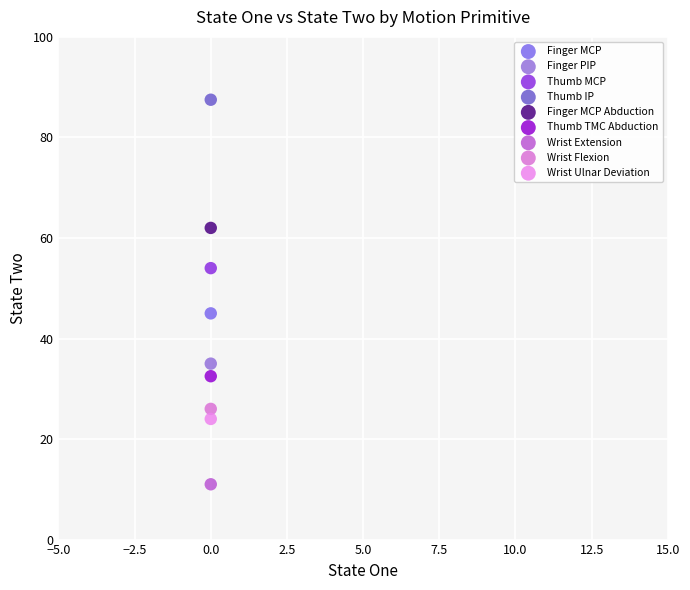

How many data points are displayed?

9